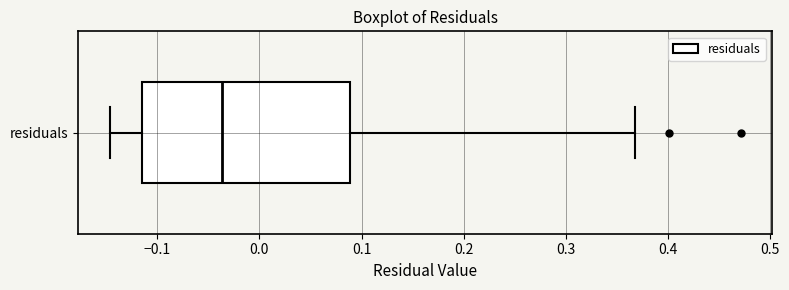

Read this box plot against the x-axis: the position of the median line, the range covered by the box, and the ends of both whiskers. The values are not printed on the chart, so give them approximately, as read against the axis.

median -0.04, box -0.11 to 0.09, whiskers -0.15 to 0.37